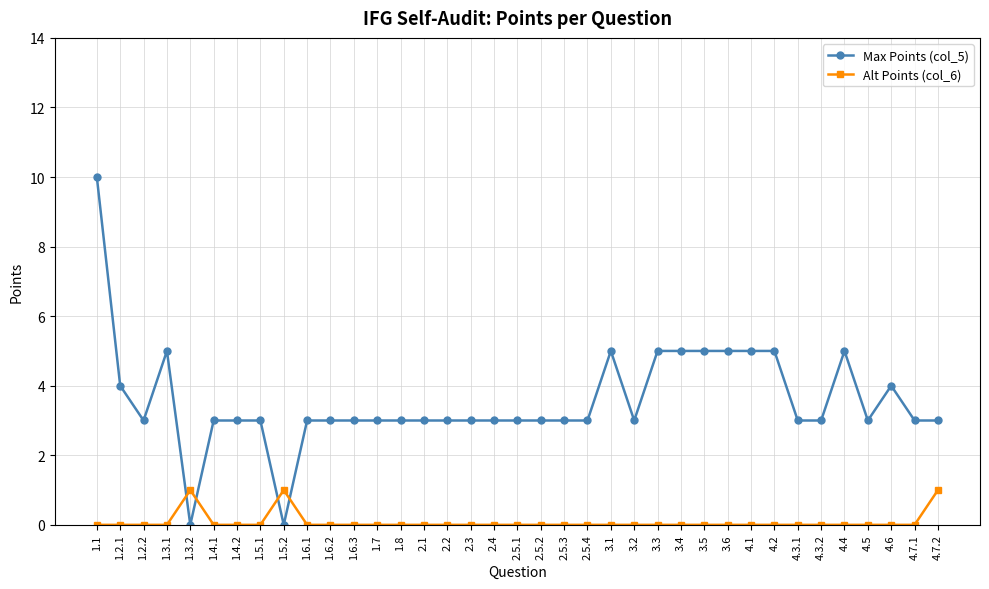

Where does the Max Points (col_5) series first go above 3?

1.1